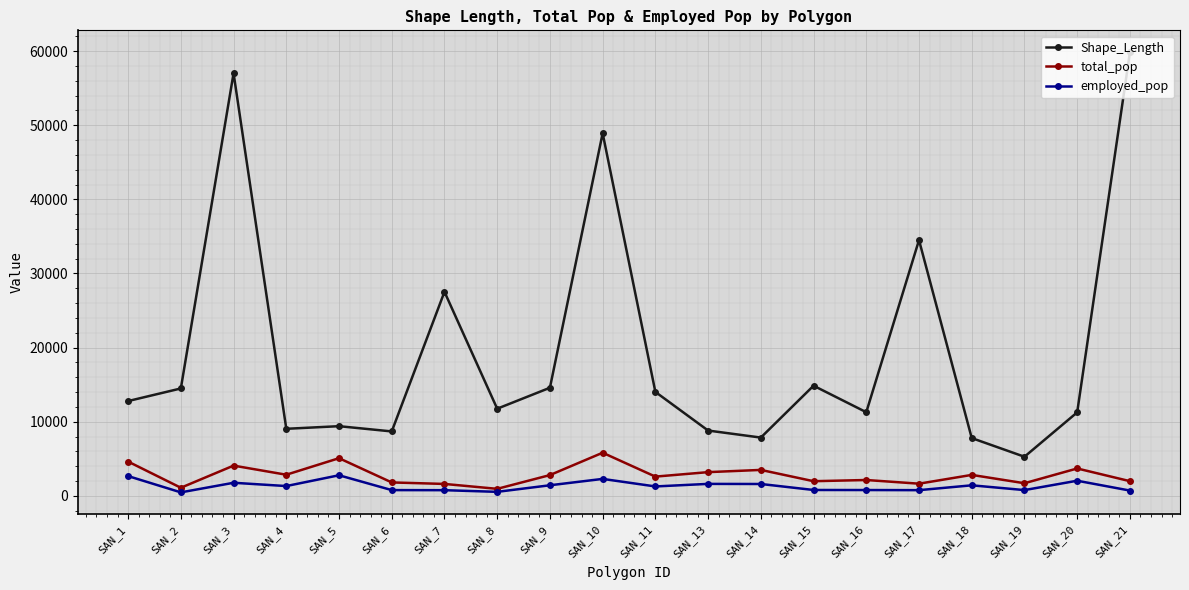

At SAN_11, list the series in order from smallest to largest.

employed_pop, total_pop, Shape_Length